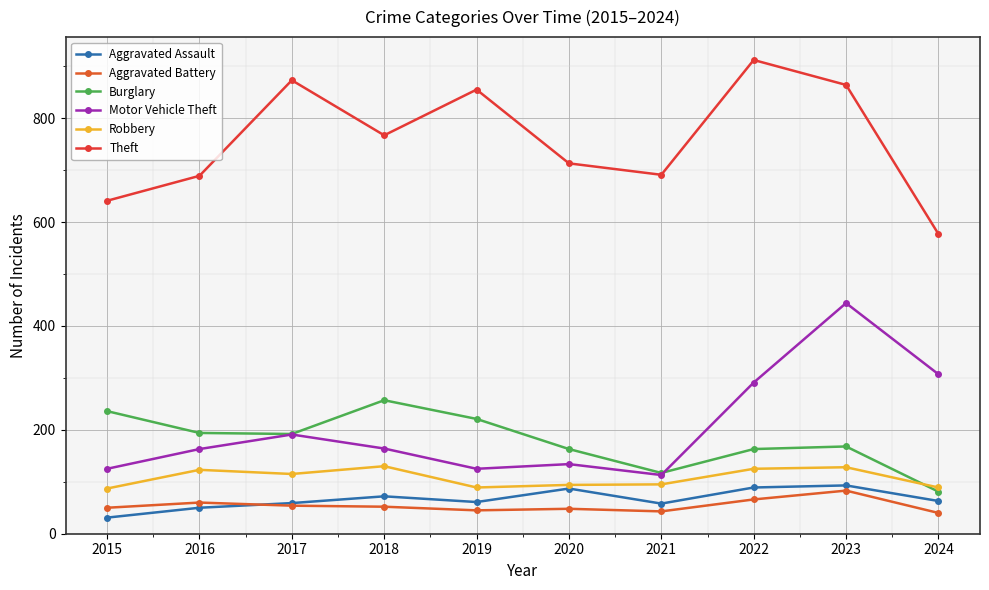

How many lines are shown in the chart?

6